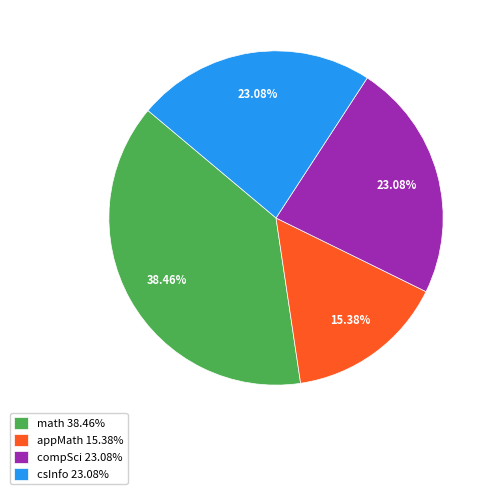

What is the largest slice in the pie chart?

math